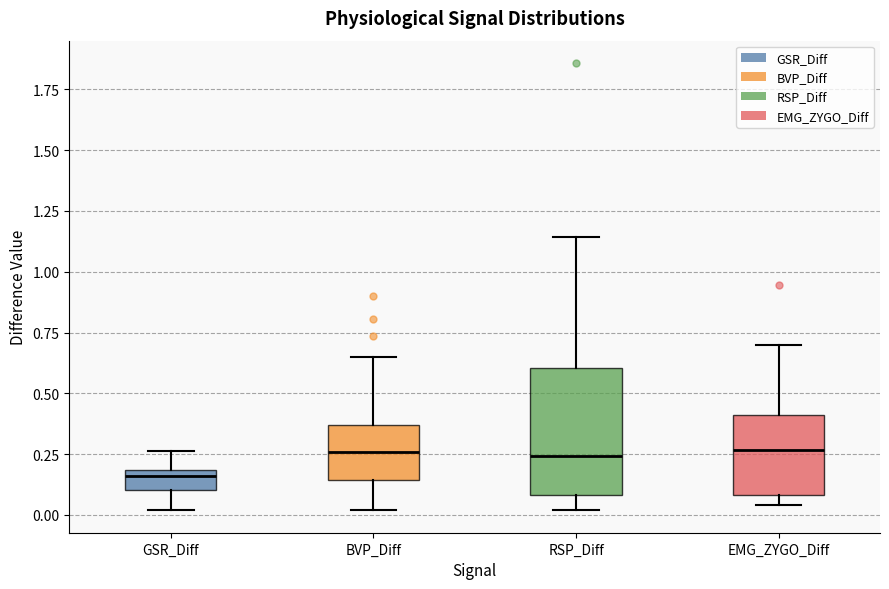

Which box is the tallest, from its lower edge to its upper edge?

RSP_Diff